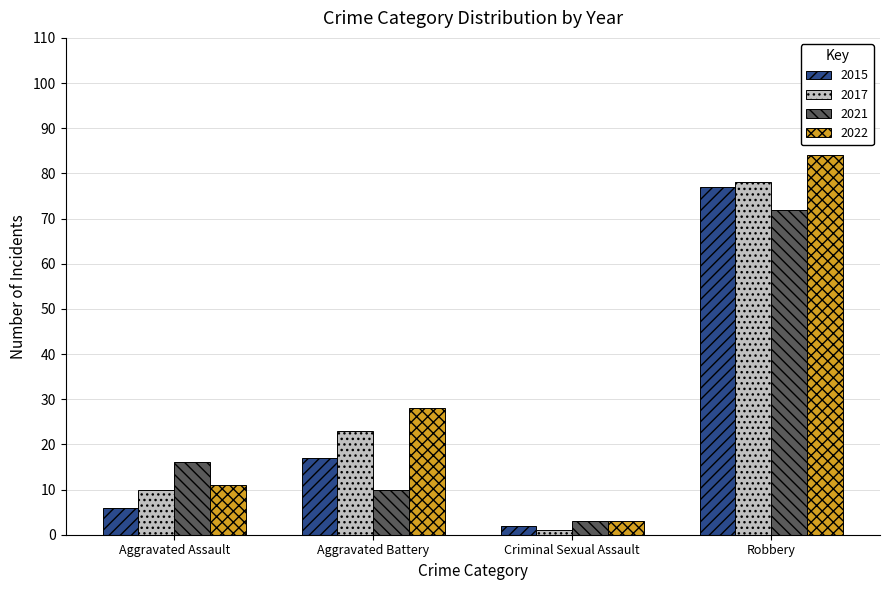

Reading right to left, what are all the values shown in this chart?

2015: 77	2	17	6
2017: 78	1	23	10
2021: 72	3	10	16
2022: 84	3	28	11